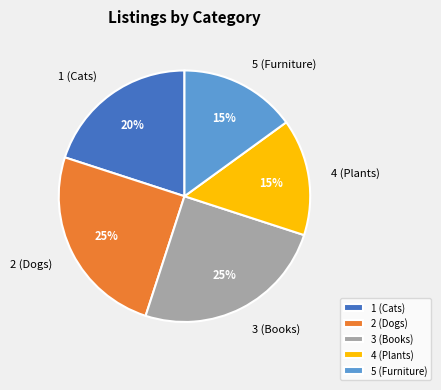

Do 4 (Plants) and 3 (Books) together represent more than half of the pie?

No